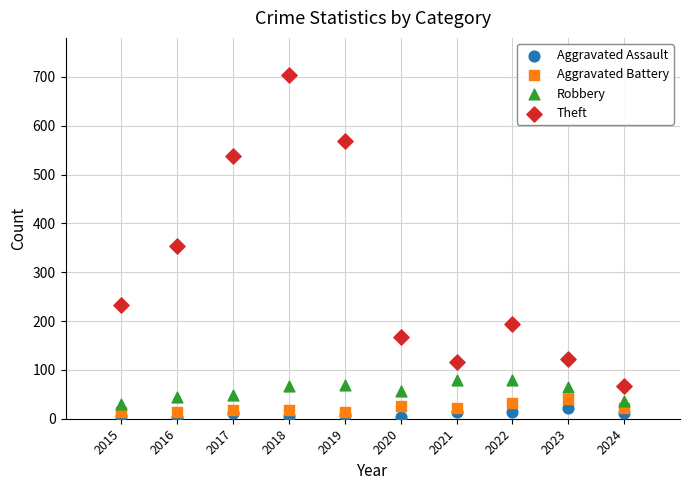

In the Theft series, what Y value is closest to 386?

354